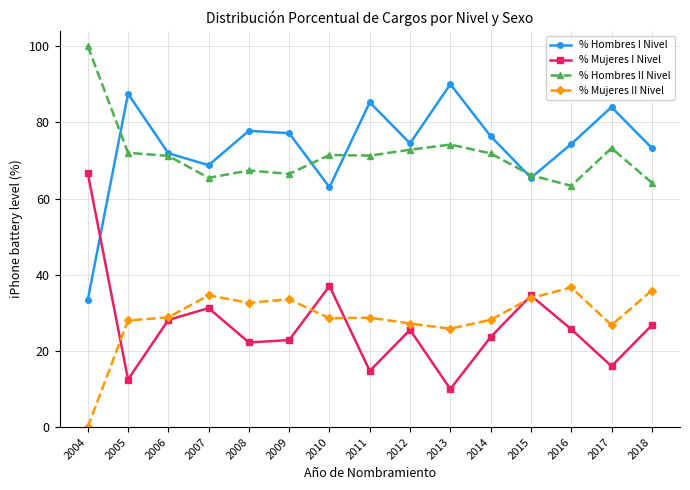

Rank the series at 2013 from lowest to highest value.

% Mujeres I Nivel, % Mujeres II Nivel, % Hombres II Nivel, % Hombres I Nivel